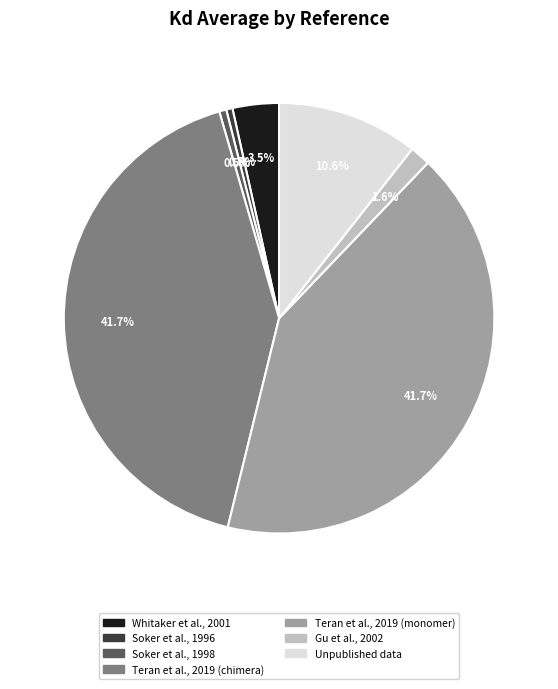

Is Soker et al., 1998 the majority of the pie?

No